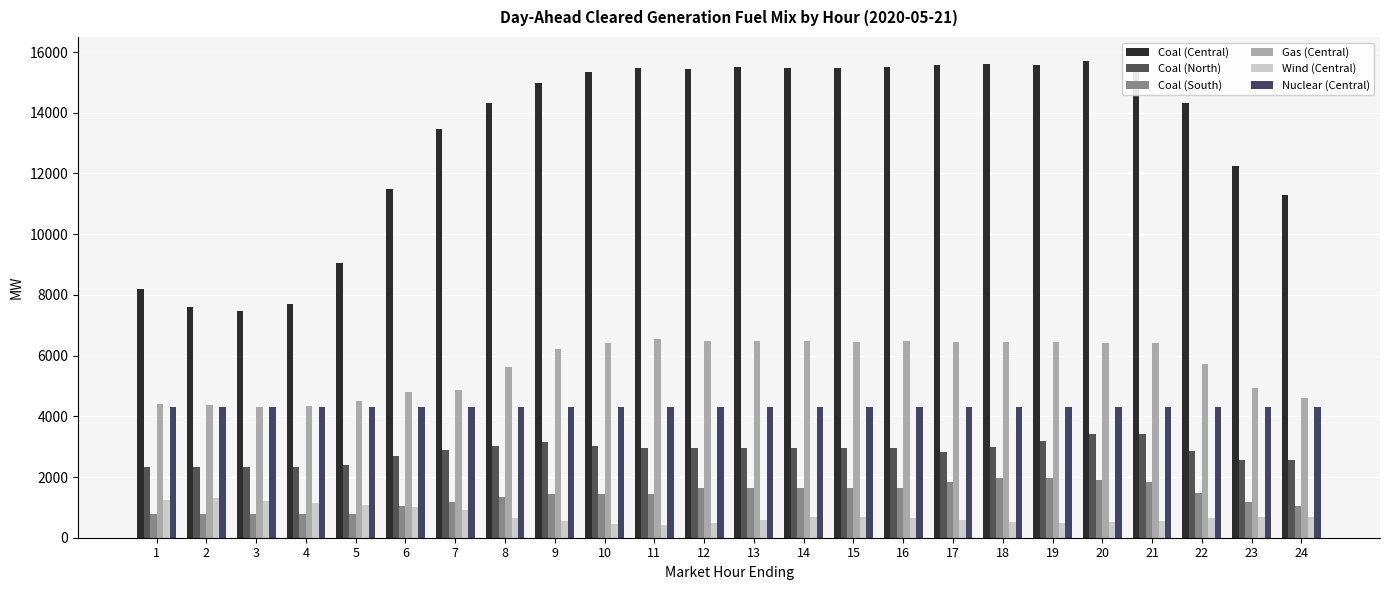

What is the value of the Nuclear (Central) bar at the 12th from the left?

4307.0